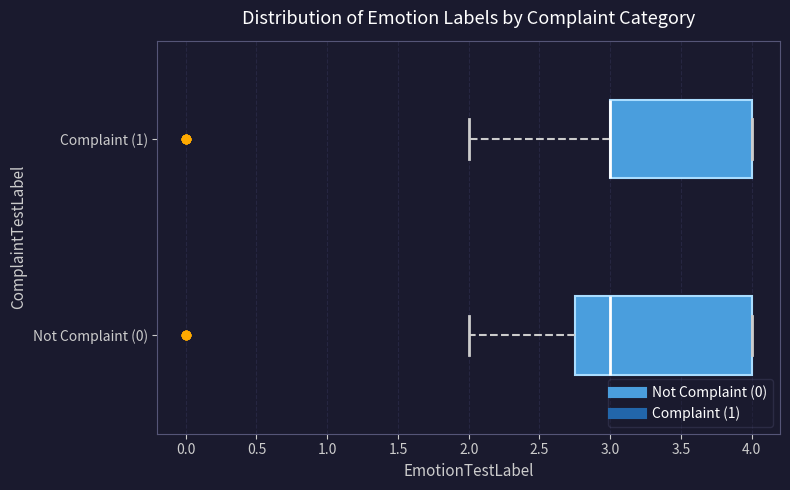

Reading bottom to top, transcribe this box plot: for each box, give where its median line is, the range the box spans, and where its two whiskers end, as read against the x-axis. The values are not printed on the chart, so give them approximately, as read against the axis.

Not Complaint (0): median 3.00, box 2.75 to 4.00, whiskers 2.00 to 4.00
Complaint (1): median 3.00 (drawn on the box's left edge), box 3.00 to 4.00, whiskers 2.00 to 4.00